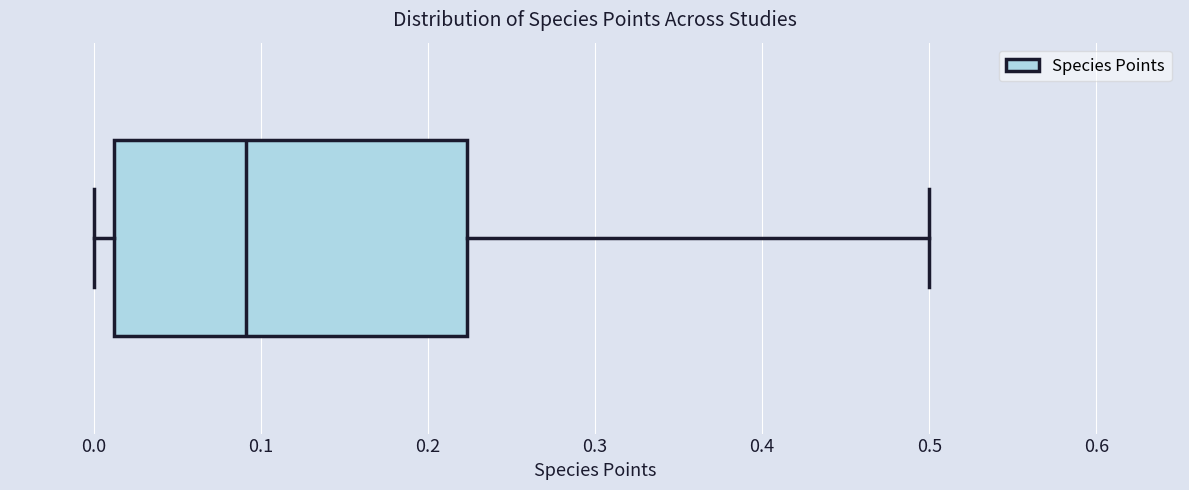

Where is the left edge of the box on the x-axis? The values are not printed on the chart, so give them approximately, as read against the axis.

0.01